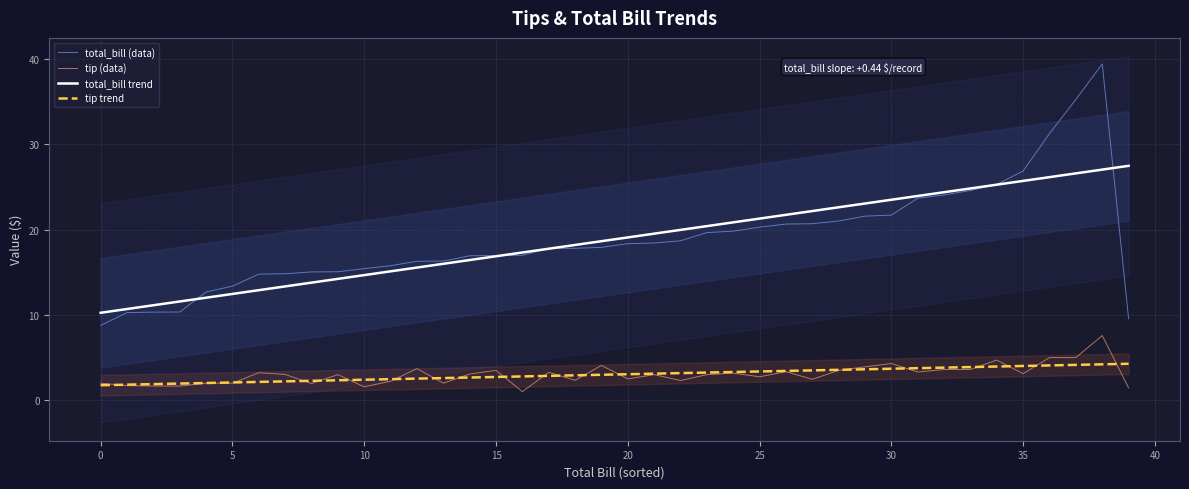

True or false: total_bill trend and tip (data) cross at least once.

False